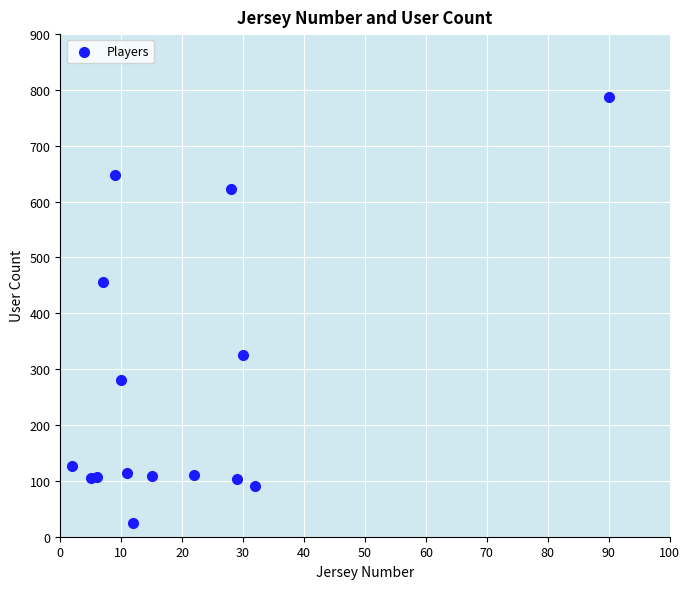

What Y value in the scatter plot is closest to 406?

457